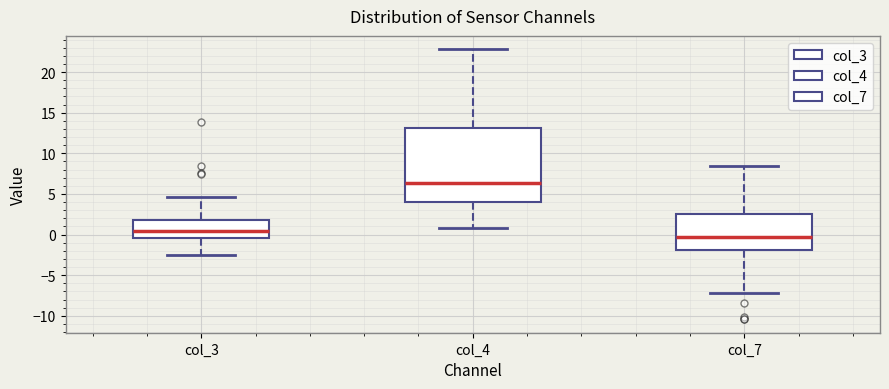

Which box is the tallest, from its lower edge to its upper edge?

col_4